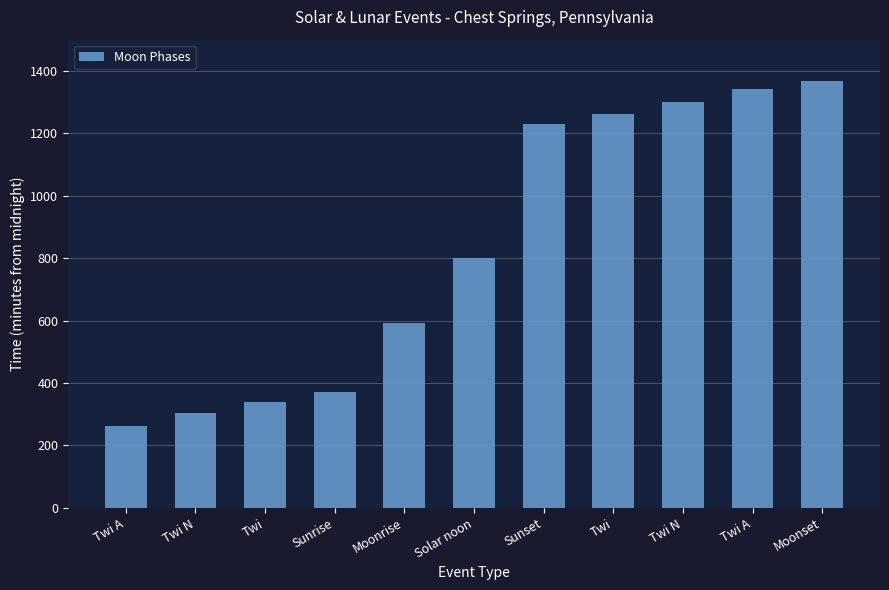

What is the label of the 11th bar from the right?

Twi A